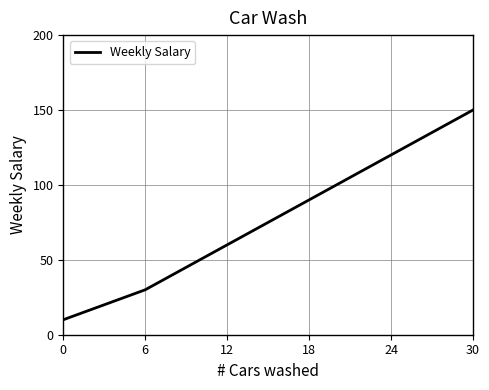

Which category has the highest value across all series?

30